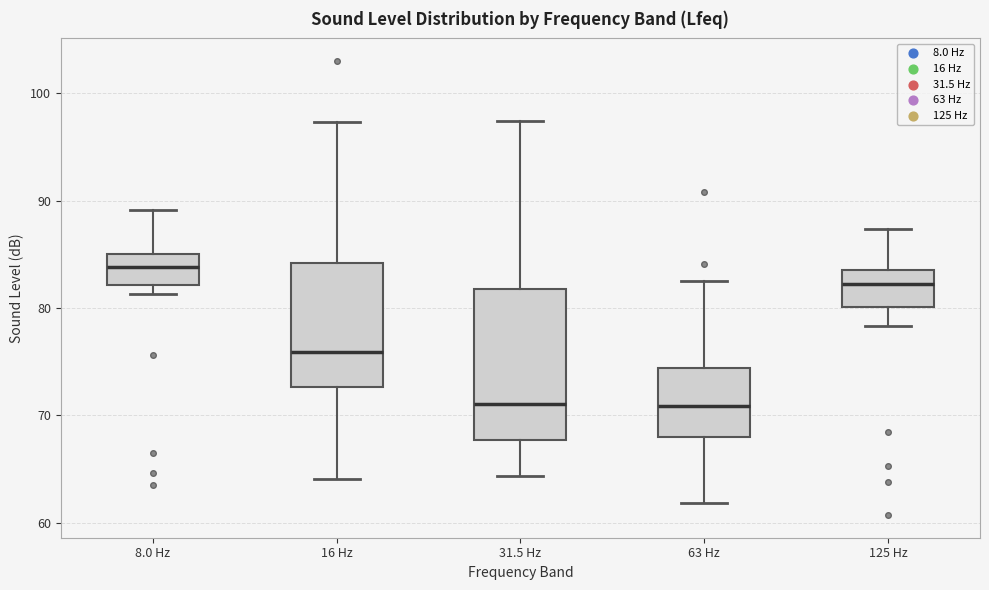

Reading left to right, read every box against the y-axis: the position of its median line, the range the box covers, and the ends of its whiskers. The values are not printed on the chart, so give them approximately, as read against the axis.

8.0 Hz: median 84, box 82 to 85, whiskers 81 to 89
16 Hz: median 76, box 73 to 84, whiskers 64 to 97
31.5 Hz: median 71, box 68 to 82, whiskers 64 to 97
63 Hz: median 71, box 68 to 74, whiskers 62 to 83
125 Hz: median 82, box 80 to 84, whiskers 78 to 87